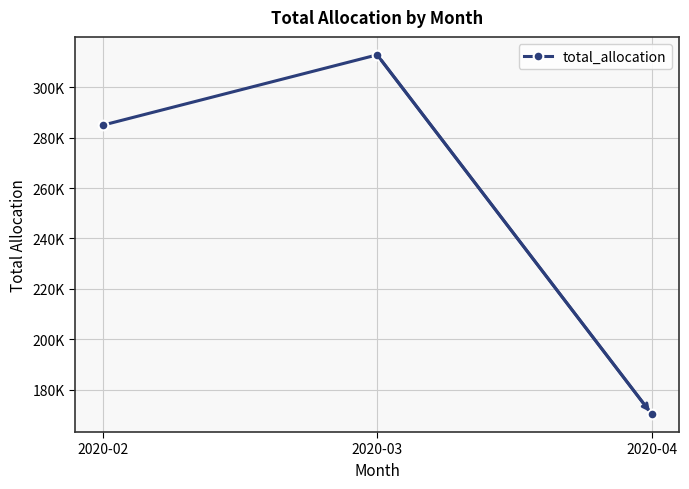

The chart shows a value of 83696.0 at 2020-02. True or false?

False